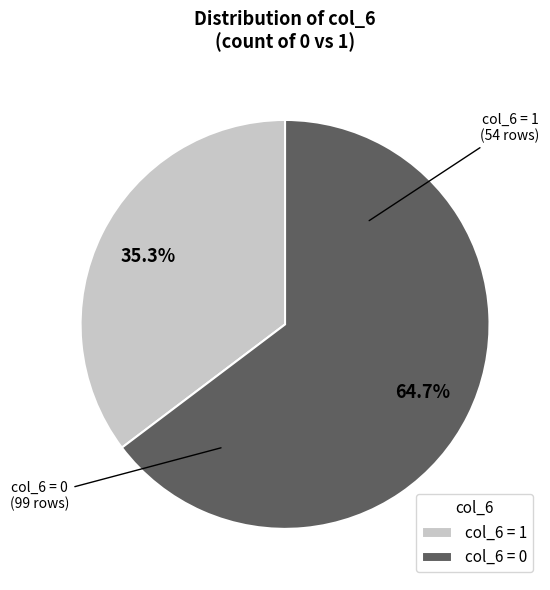

Rank the categories by value from lowest to highest.

col_6 = 1, col_6 = 0